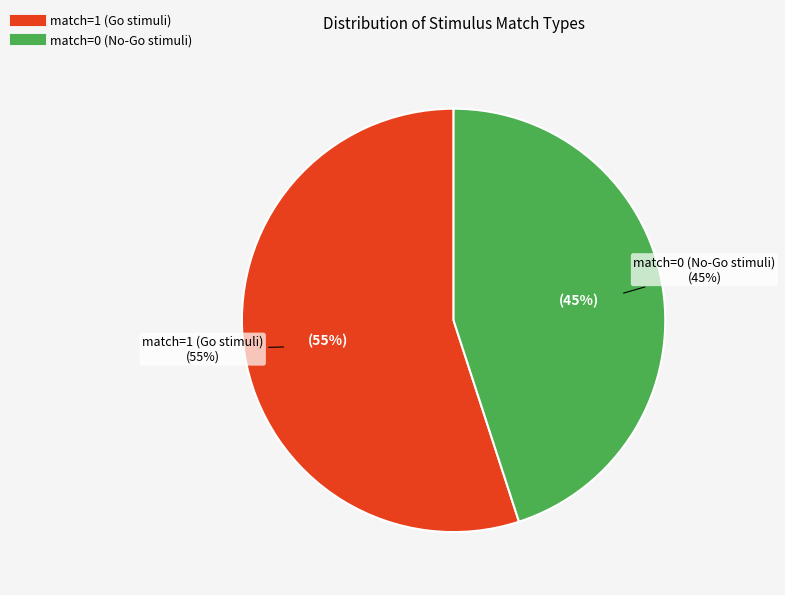

Is it true that match=1 (Go stimuli) is 55% of the pie?

True